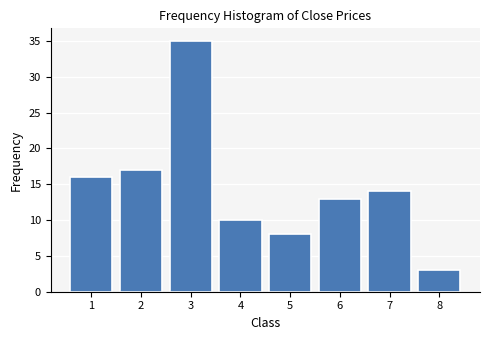

Reading left to right, list all the values displayed in this chart.

1=16	2=17	3=35	4=10	5=8	6=13	7=14	8=3